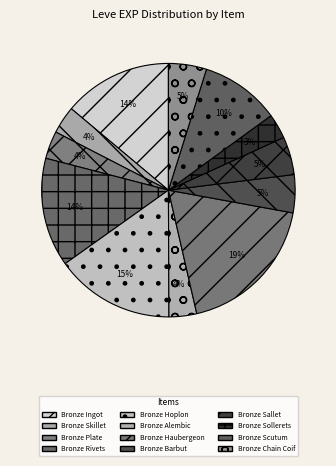

The Bronze Alembic slice represents 4% of the pie. True or false?

True